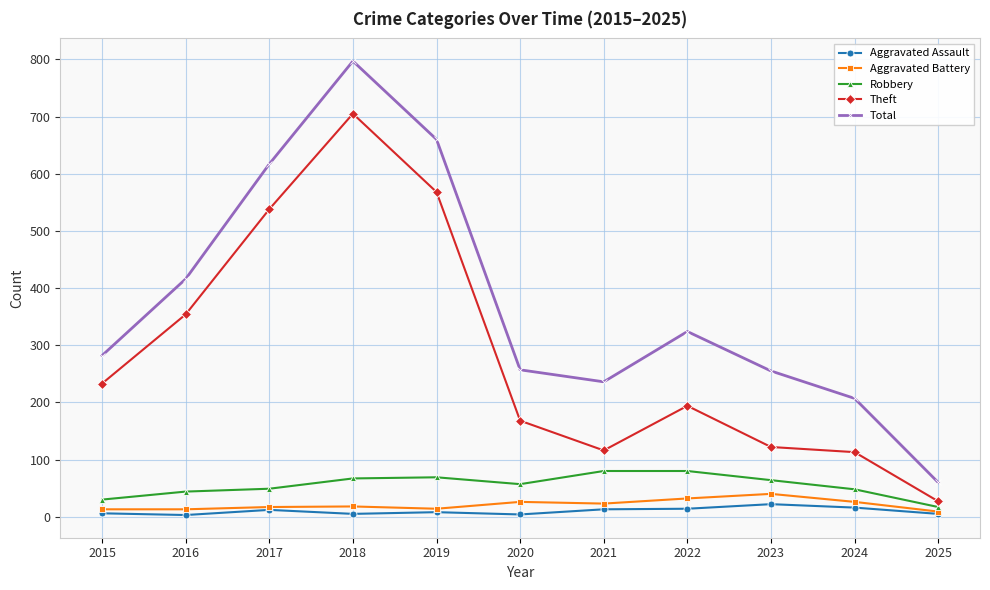

Is it true that Total equals 282 at 2015?

True